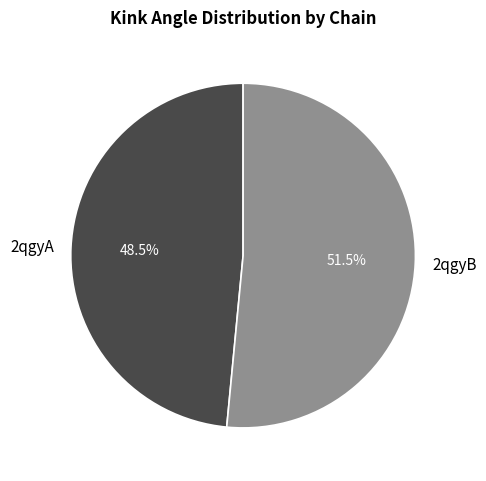

Does 2qgyB account for over 50% of the chart?

Yes